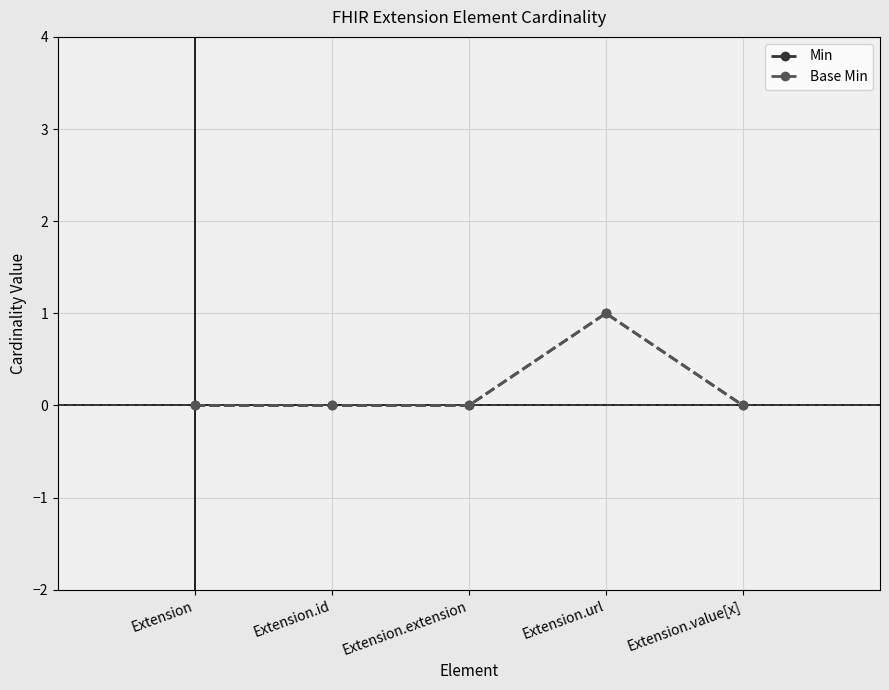

True or false: Min has a value of 0 at Extension.value[x].

True